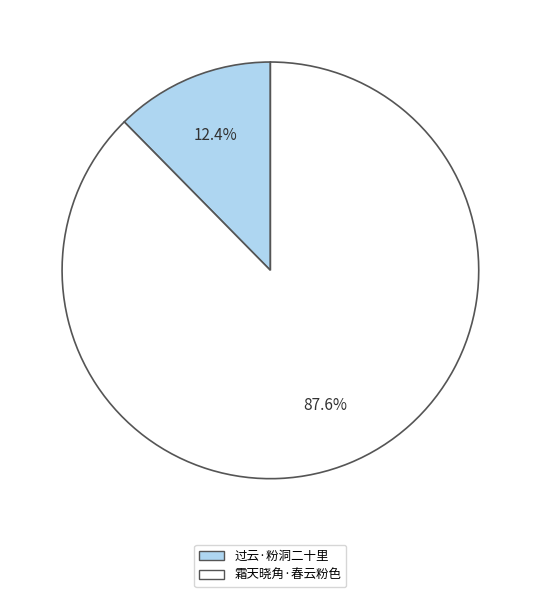

The 霜天晓角·春云粉色 slice represents 88% of the pie. True or false?

True